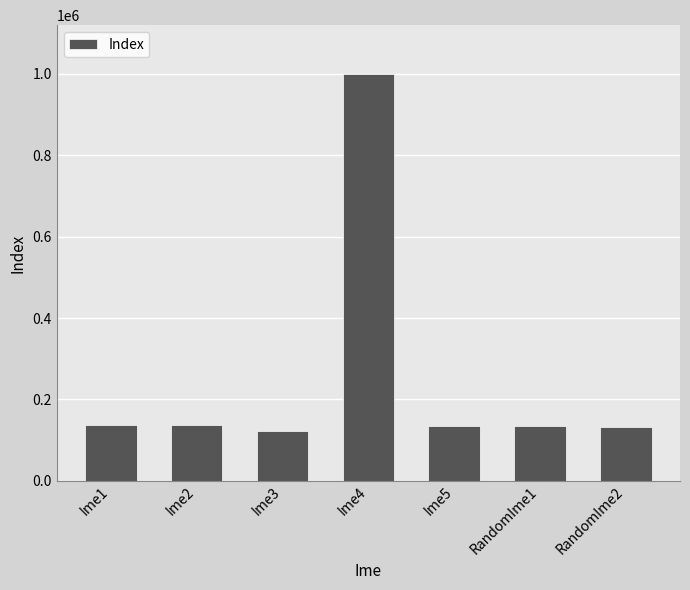

How many data points are less than 135612?

3